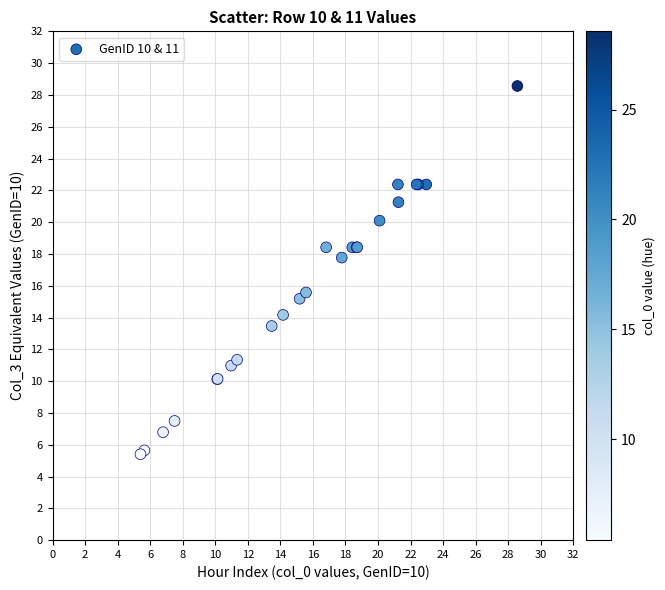

What Y value in the scatter plot is closest to 16?

15.6